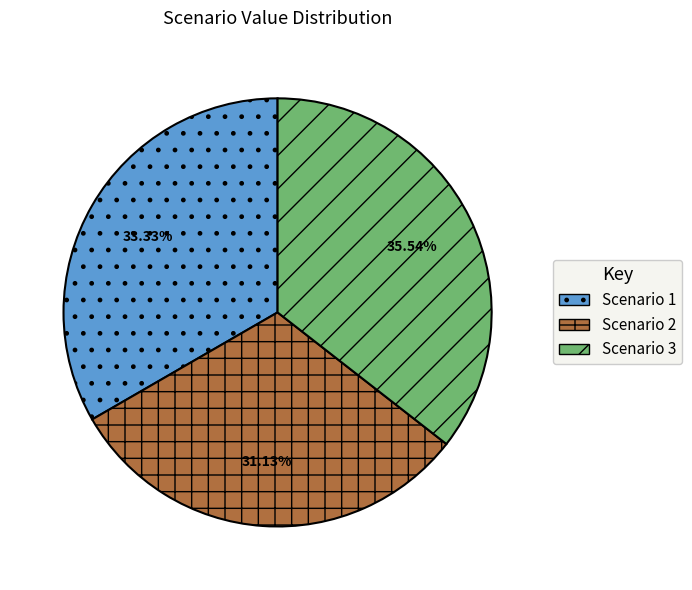

What percentage do Scenario 1 and Scenario 3 together represent?

68.9%